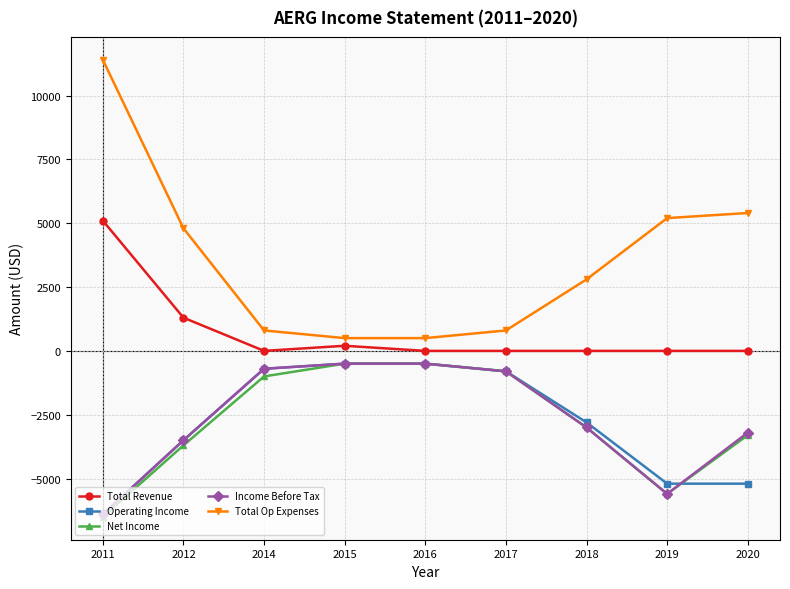

What value does the Income Before Tax series have at 2018?

-3000